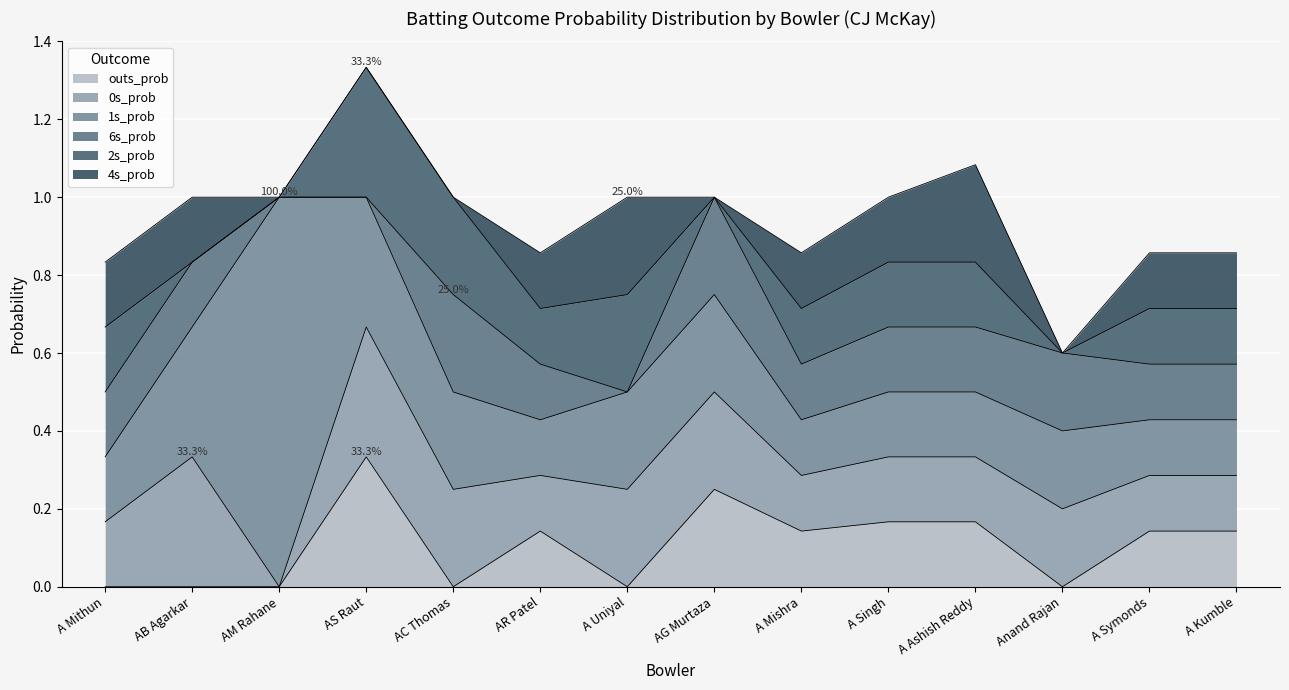

Does the chart display data point markers on the line(s)?

No